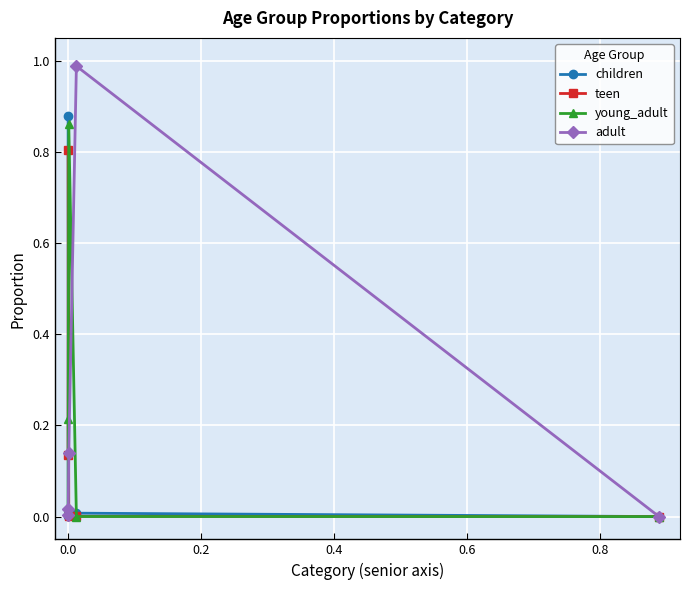

Which series has the largest range (max minus min)?

adult